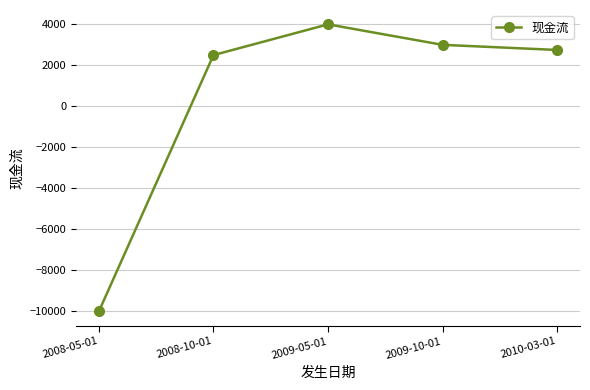

How many categories are shown in the chart?

5